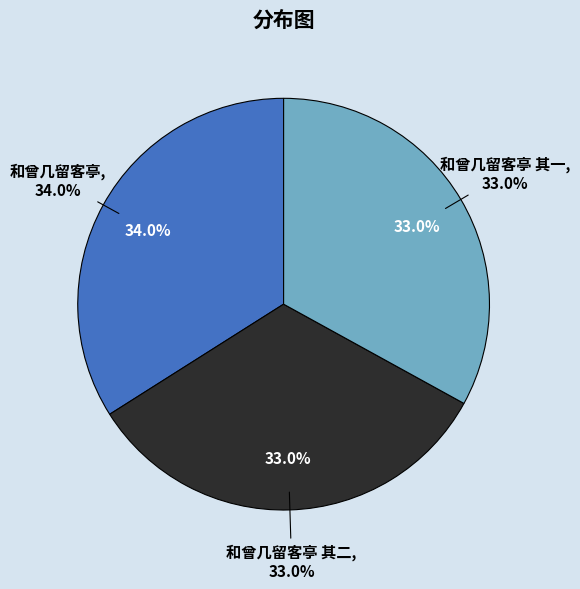

Is there any slice that represents more than half of the pie?

No